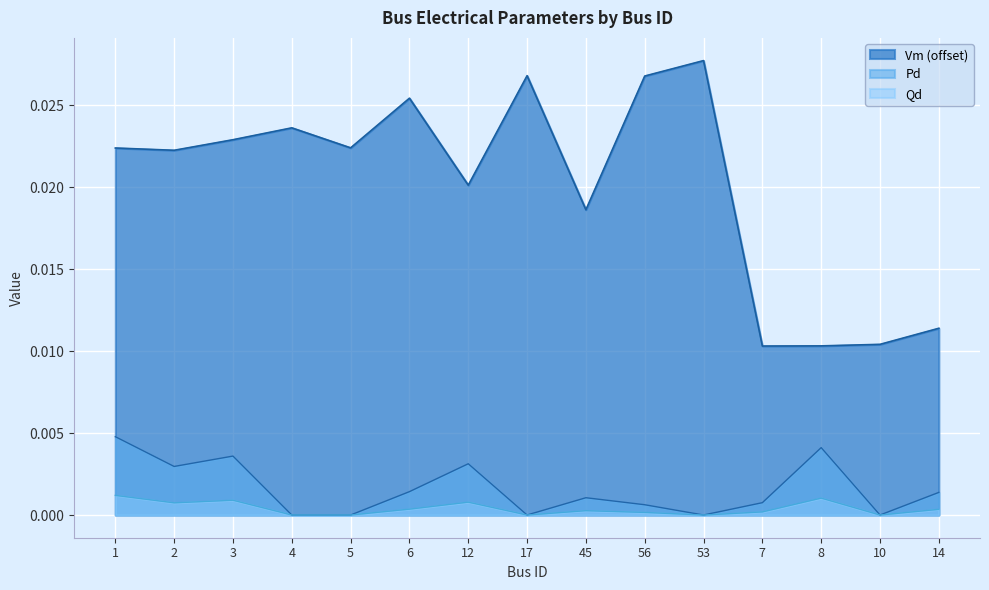

What position from the left is 12?

7